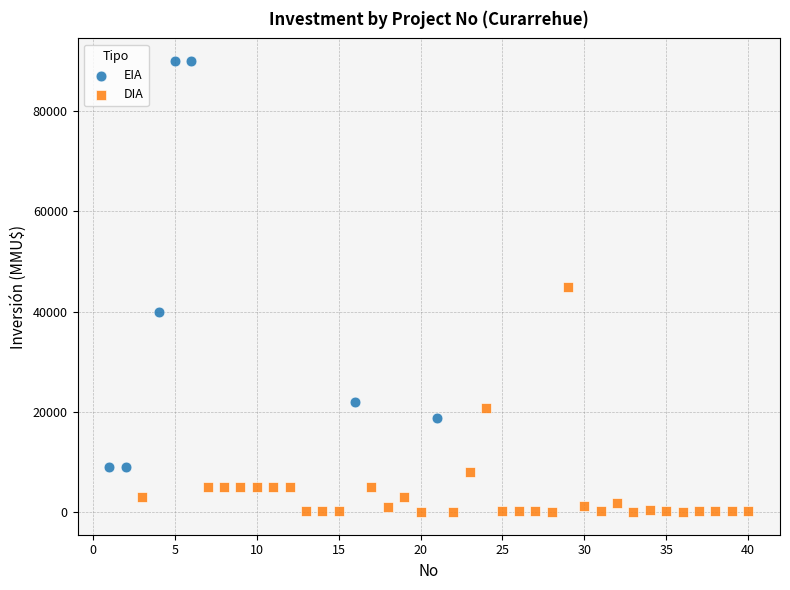

Which series reaches the maximum Y coordinate?

EIA